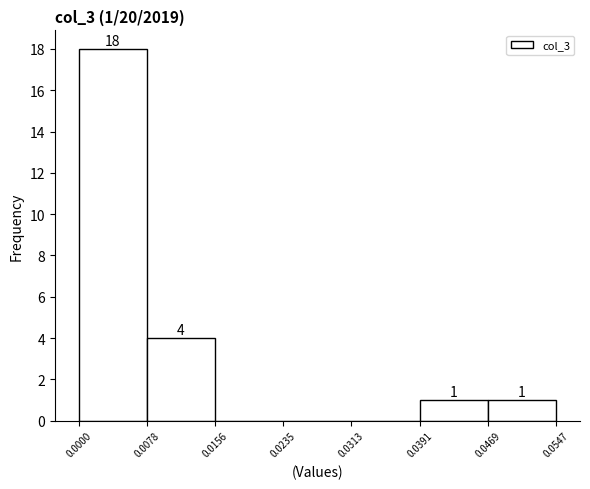

Which range on the x-axis has the tallest bar?

0.0000 to 0.0078